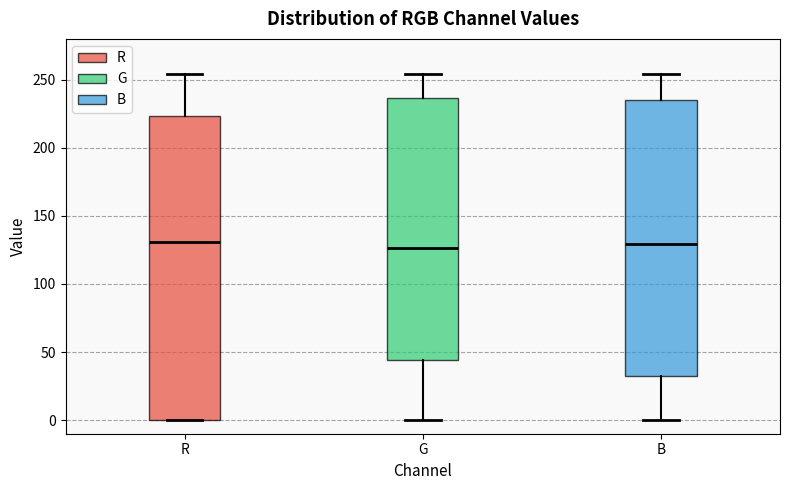

Comparing the boxes themselves (not the whiskers), which one is the tallest?

R